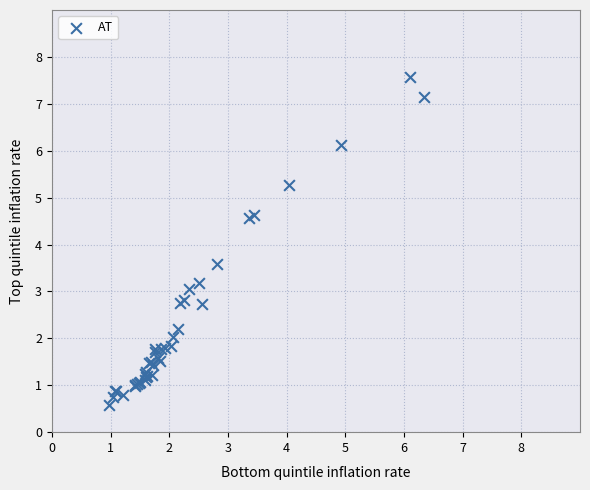

What Y value in the scatter plot is closest to 4?

3.6